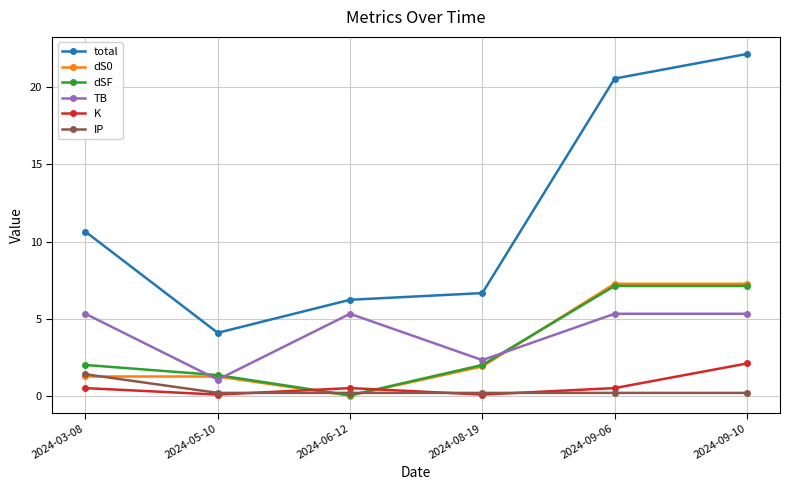

Which series has the largest range (max minus min)?

total